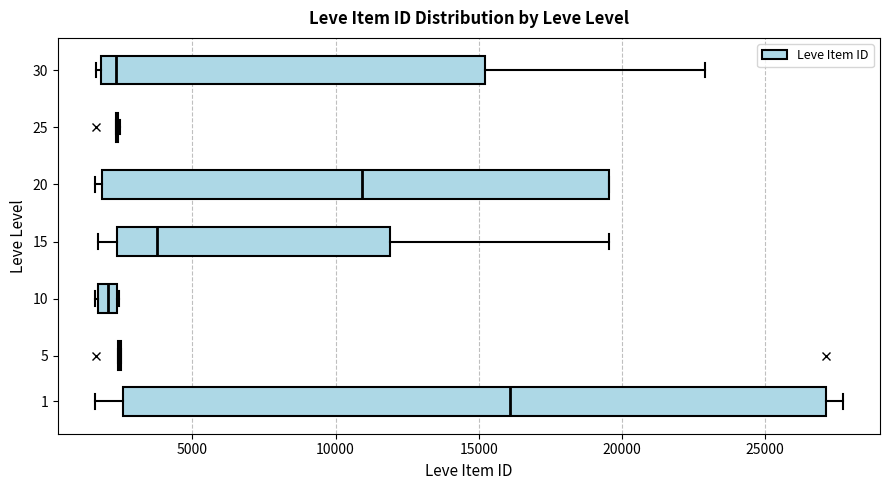

Comparing the boxes themselves (not the whiskers), which one is the widest?

1